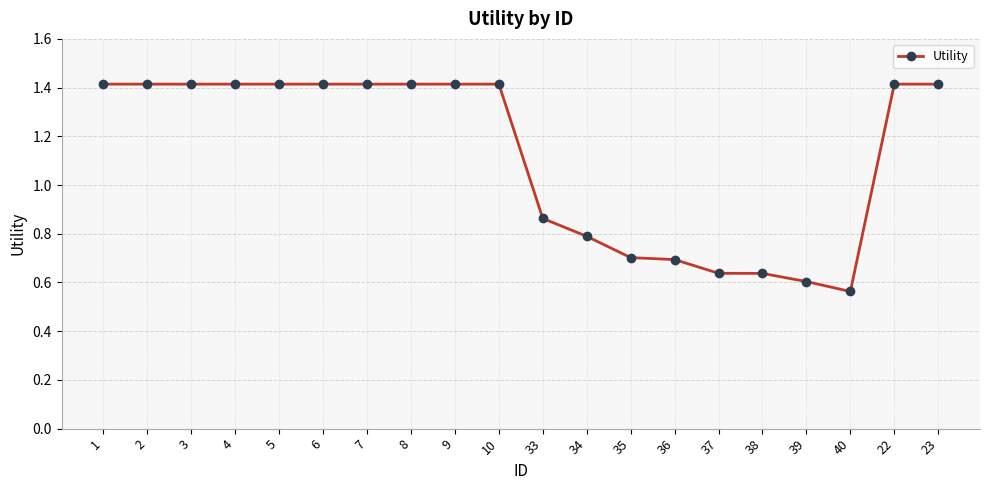

Which label corresponds to the smallest value in the chart?

40